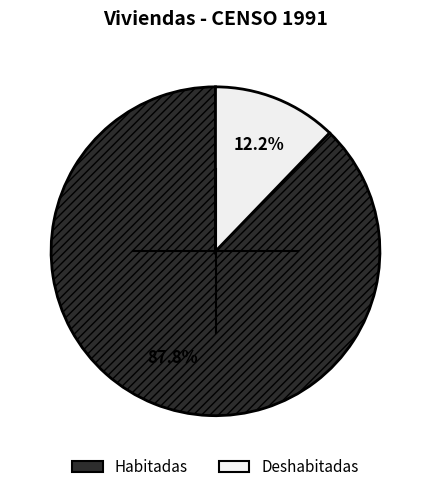

Which slice represents more than half of the pie?

Habitadas